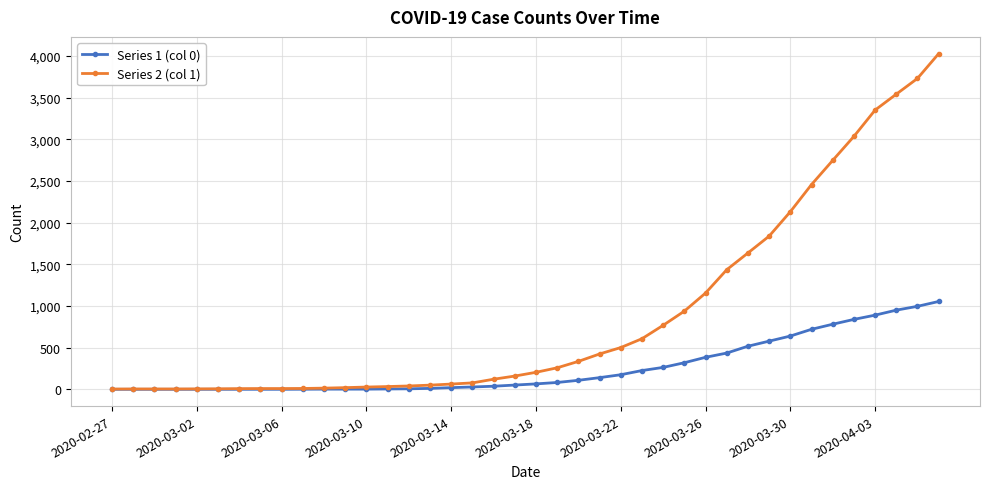

Which series has the widest spread of values?

Series 2 (col 1)